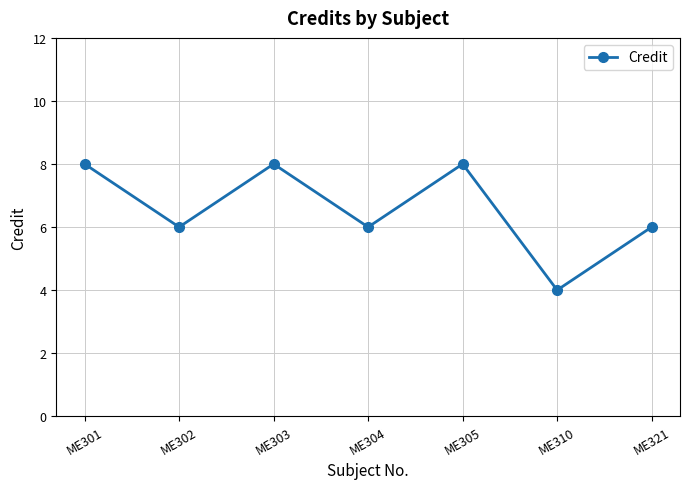

True or false: there are more than 0 points higher than both neighbors.

True